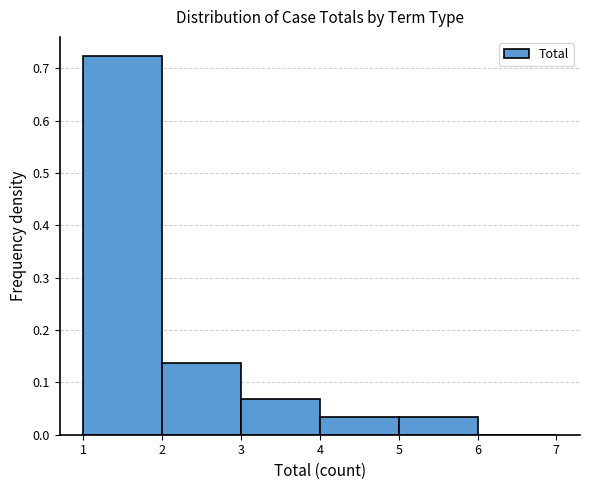

Over which range of the x-axis is the bar tallest?

1 to 2